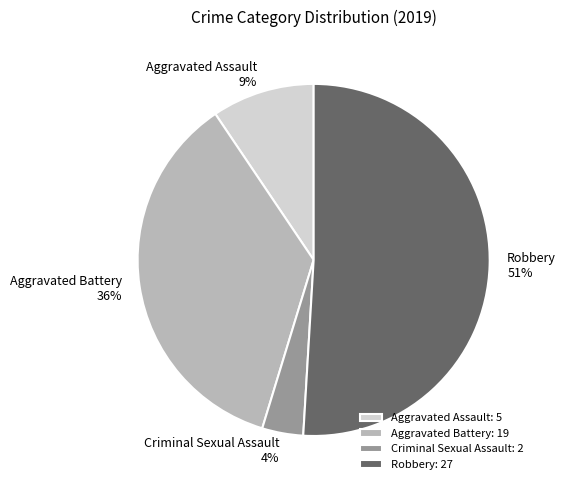

Between Criminal Sexual Assault and Aggravated Battery, which is larger?

Aggravated Battery